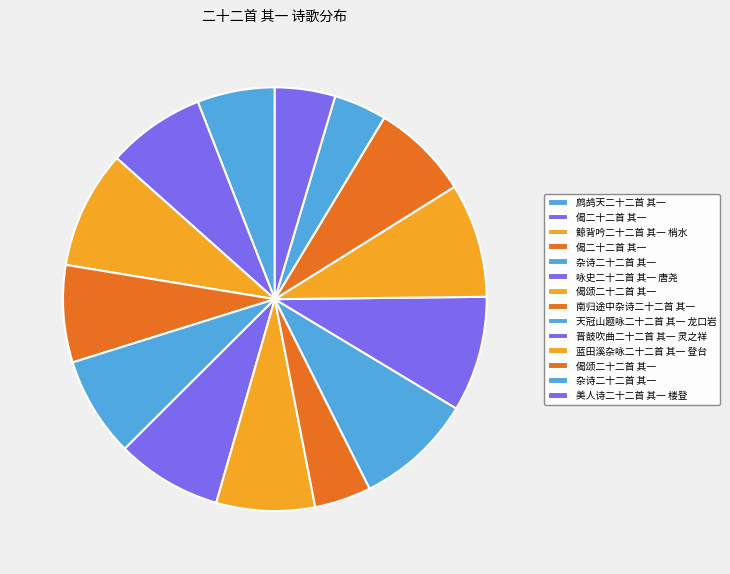

Which category has the biggest portion of the pie?

鲸背吟二十二首 其一 梢水